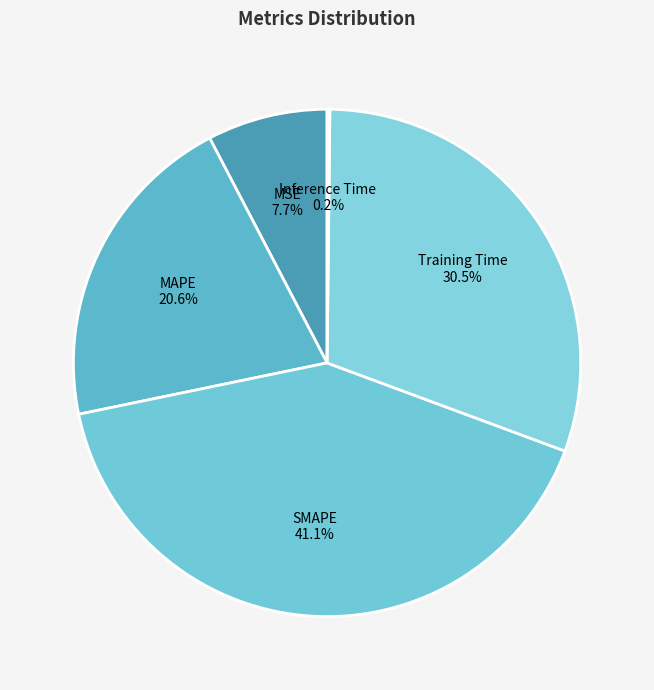

What is the largest slice in the pie chart?

SMAPE